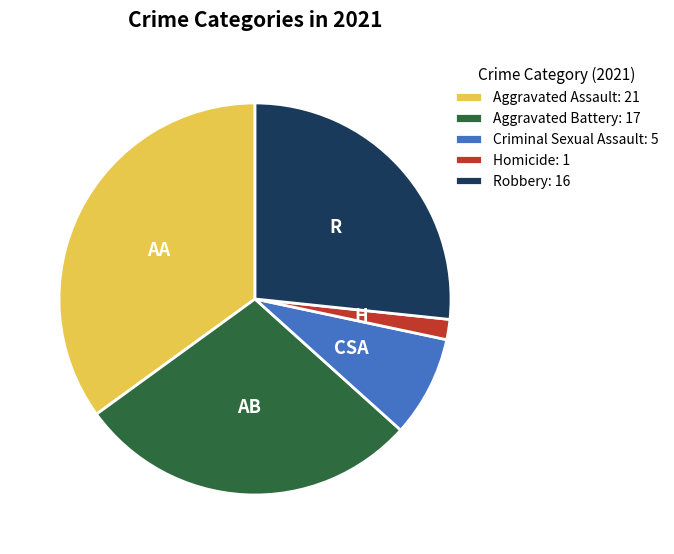

Does any single category account for the majority?

No